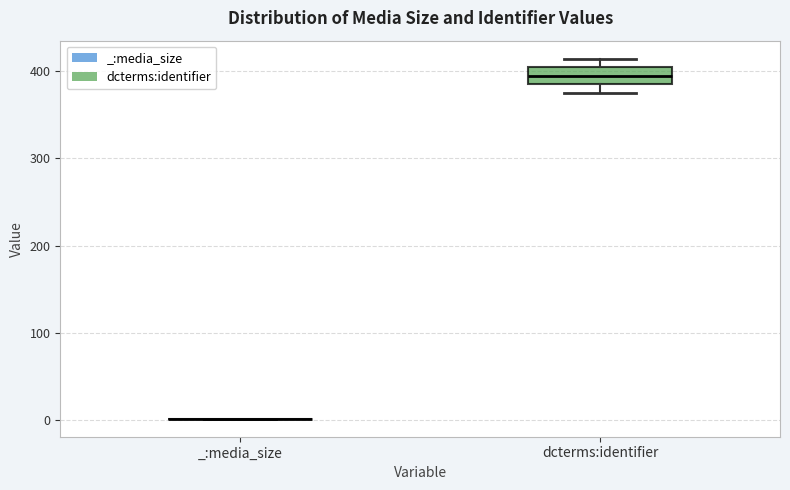

Where is the upper edge of the box for dcterms:identifier on the y-axis? The values are not printed on the chart, so give them approximately, as read against the axis.

400